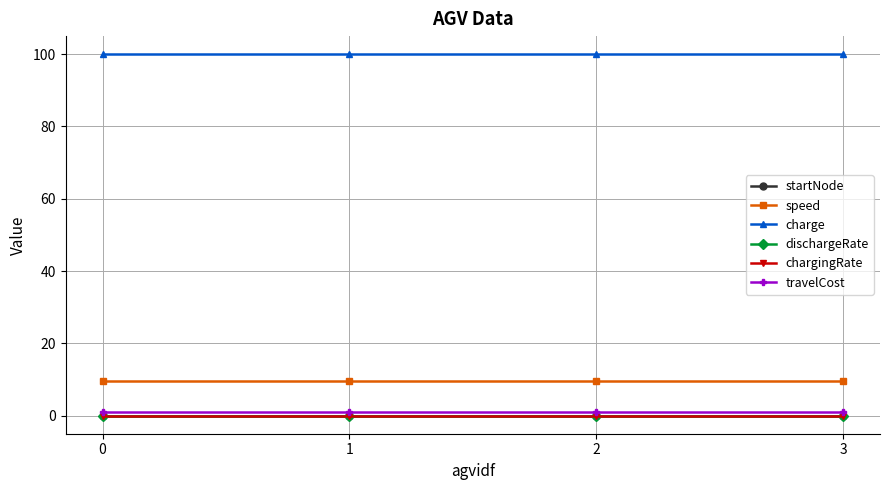

Is this an area chart (filled region under the line)?

No